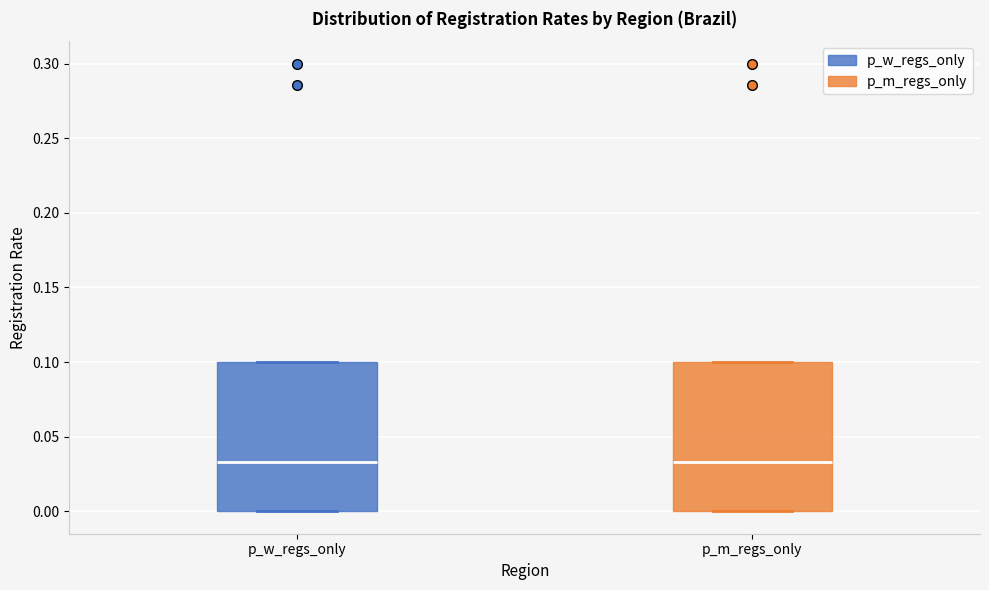

Where is the upper edge of the box for p_m_regs_only on the y-axis? The values are not printed on the chart, so give them approximately, as read against the axis.

0.100